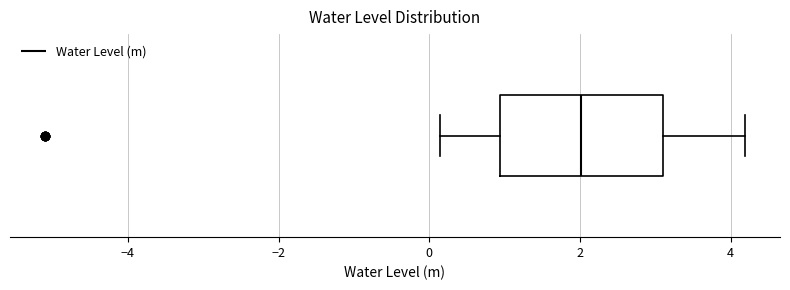

Transcribe this box plot: give where the median line is, the range the box spans, and where the two whiskers end, as read against the x-axis. The values are not printed on the chart, so give them approximately, as read against the axis.

median 2.0, box 1.0 to 3.2, whiskers 0.2 to 4.2